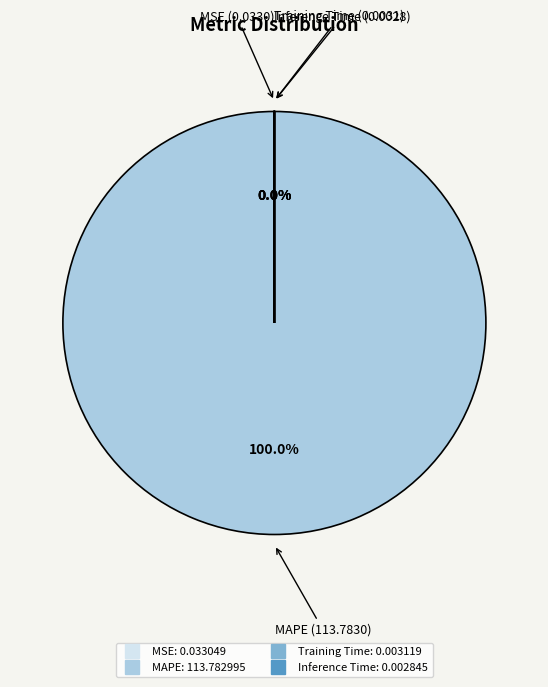

Which slice is the largest?

MAPE